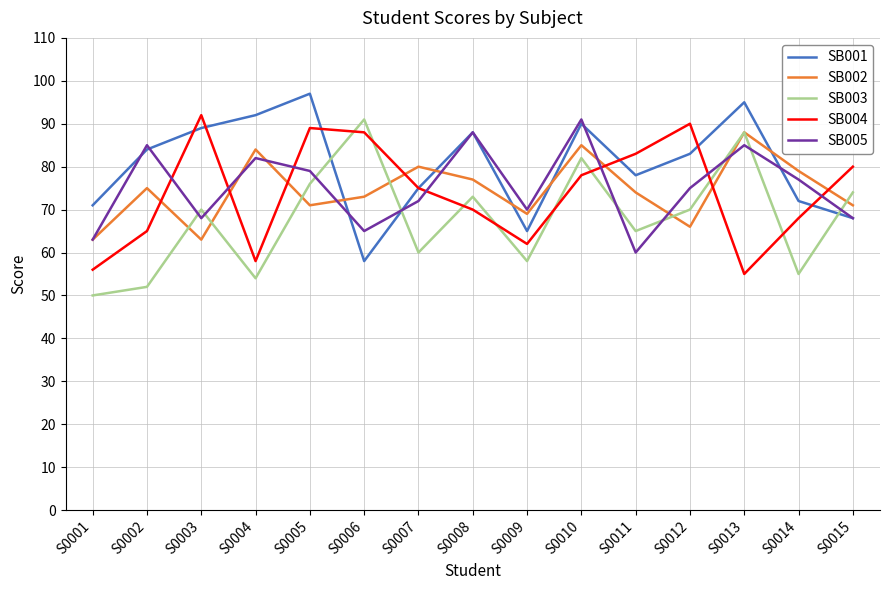

Rank the series at S0014 from highest to lowest value.

SB002, SB005, SB001, SB004, SB003